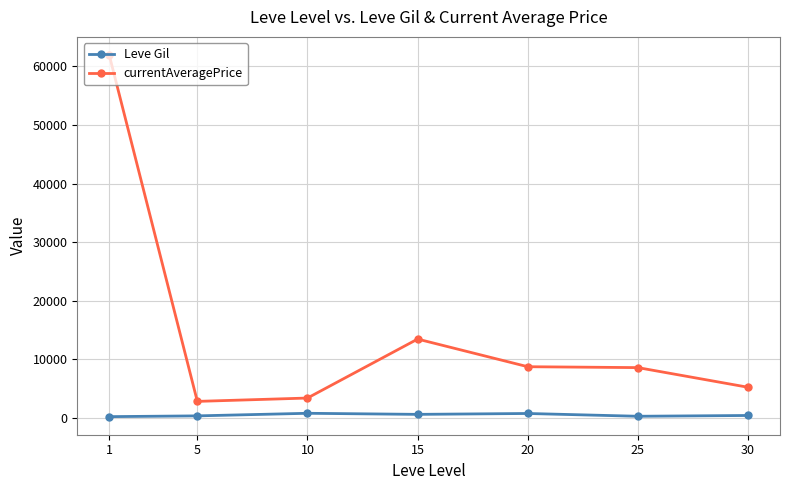

What is the difference between the maximum and minimum values in the currentAveragePrice series?

59097.3